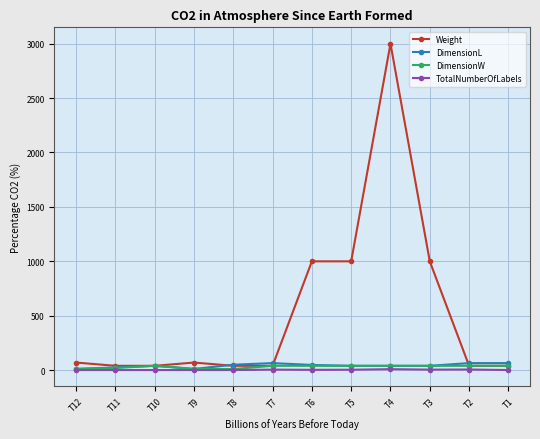

What is the average value of the TotalNumberOfLabels series?

3